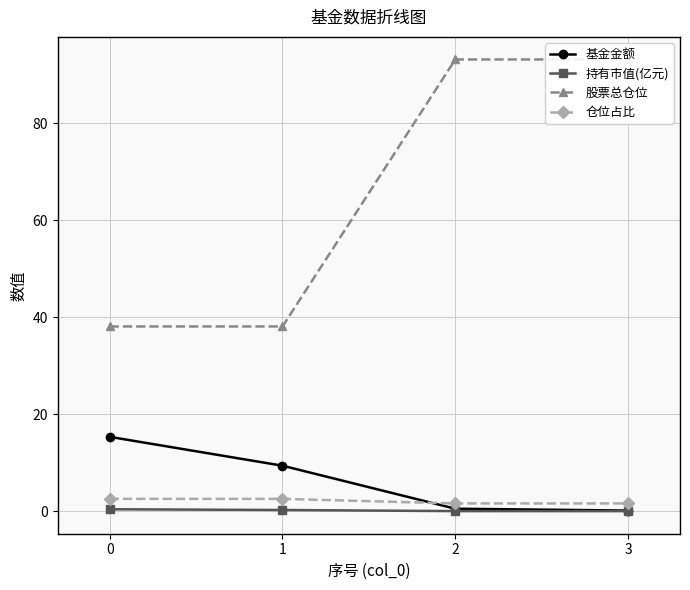

What are all the series names shown in the legend?

基金金额, 持有市值(亿元), 股票总仓位, 仓位占比